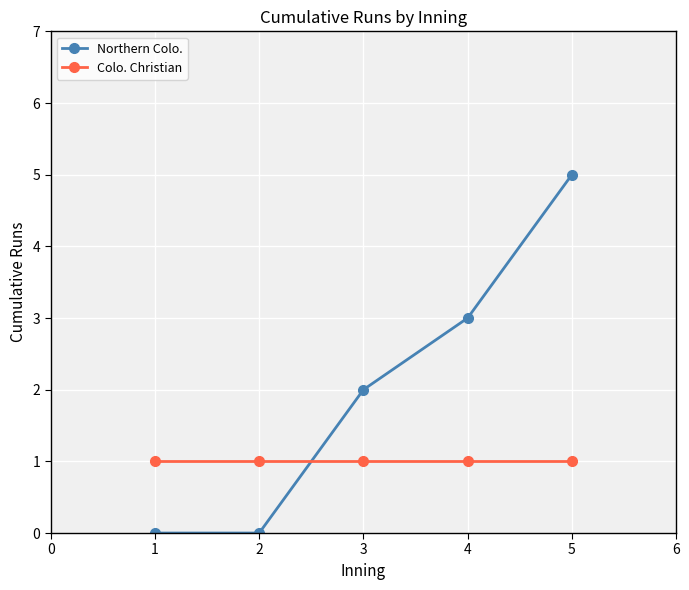

True or false: Colo. Christian has more than 2 interior local peaks.

False